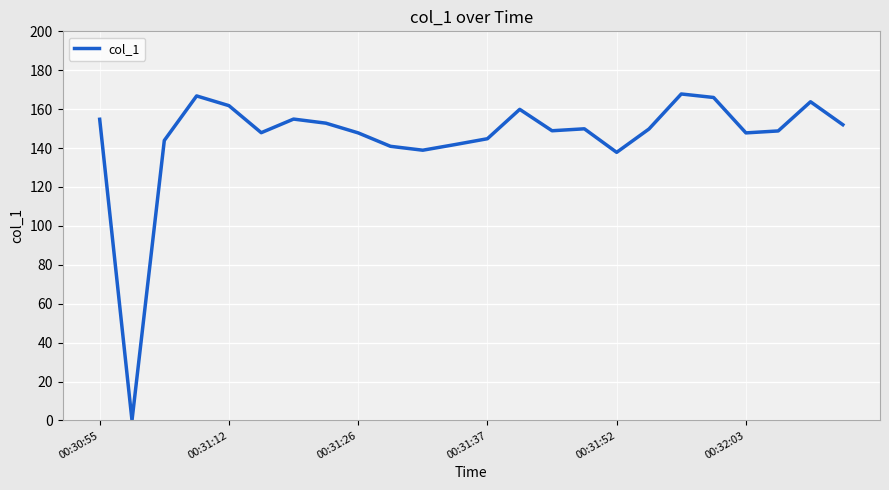

What is the greatest value displayed?

167.8